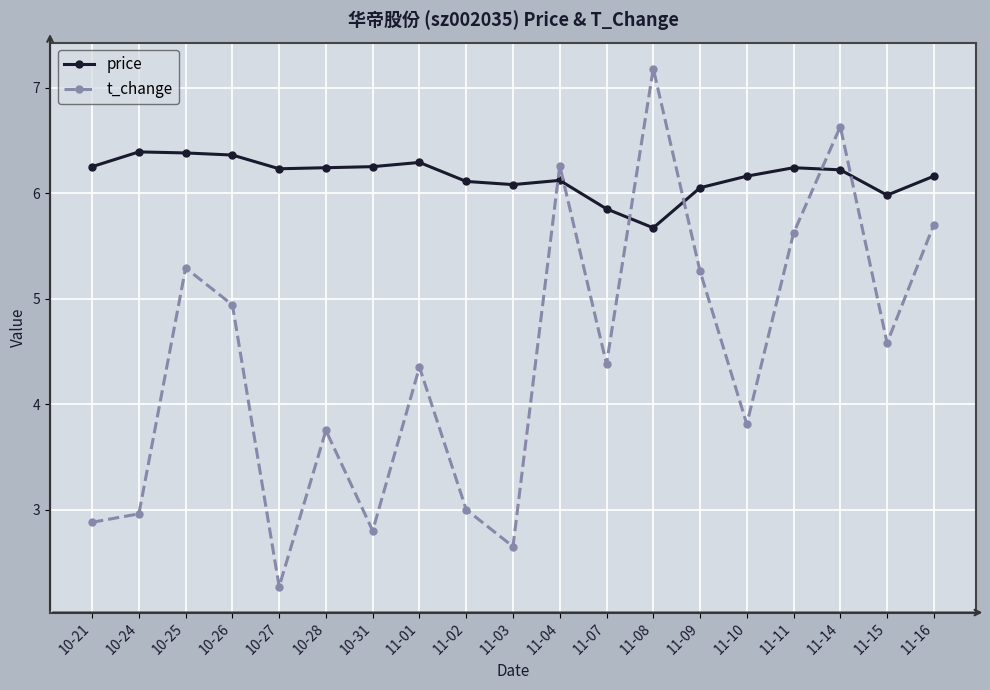

Is the value of t_change at 10-27 greater than the value of price at 10-24?

No